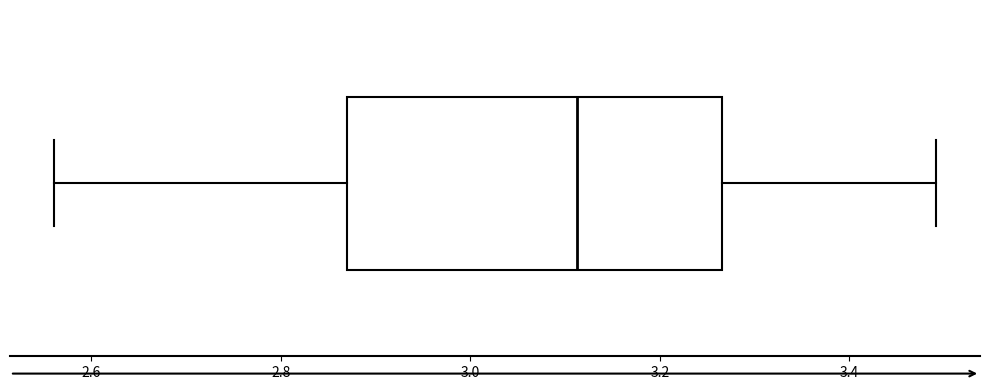

Read this box plot against the x-axis: the position of the median line, the range covered by the box, and the ends of both whiskers. The values are not printed on the chart, so give them approximately, as read against the axis.

median 3.12, box 2.86 to 3.26, whiskers 2.56 to 3.50